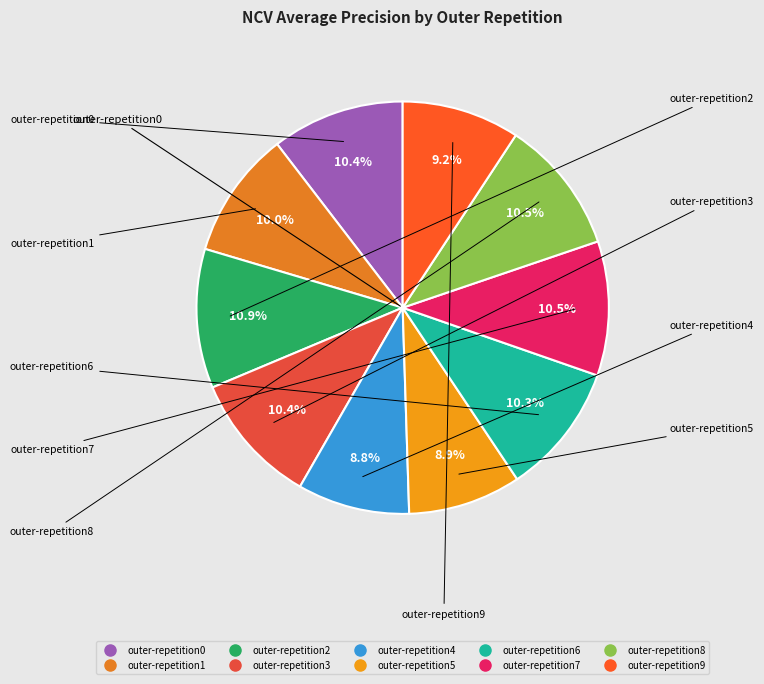

To the nearest percent, what is the average slice percentage?

10%